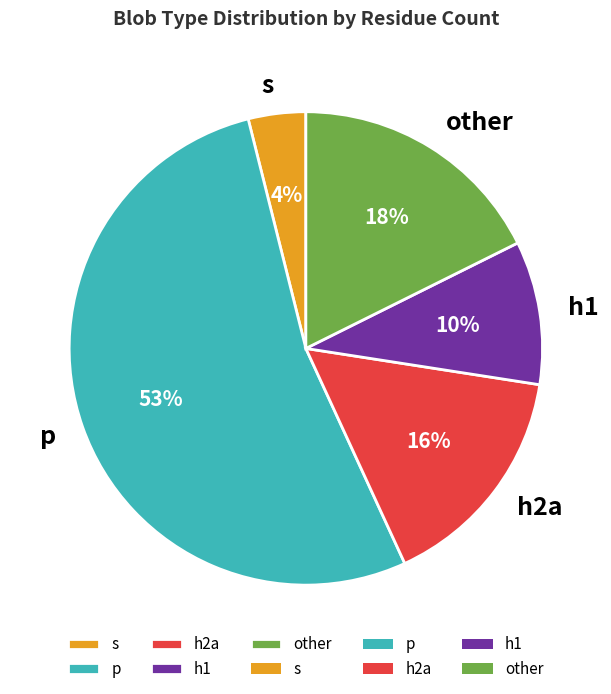

Which has a higher value, p or s?

p